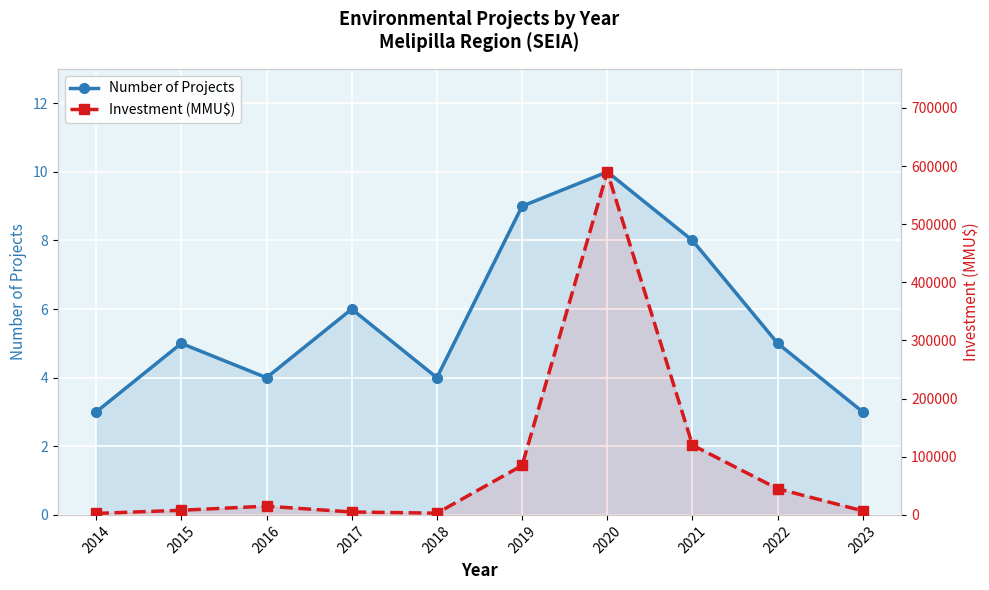

What is the difference between the Number of Projects values at 2022 and 2019?

4